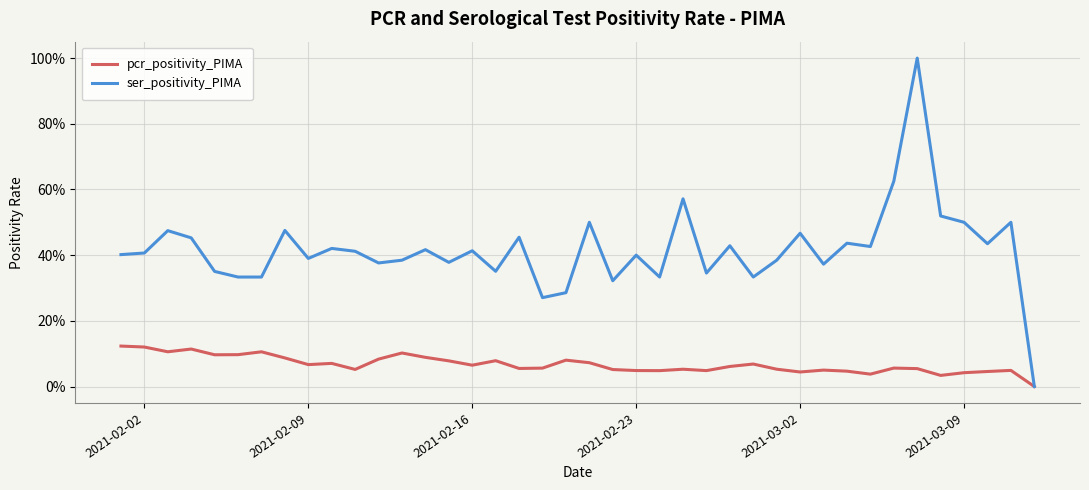

How many interior local valleys does the ser_positivity_PIMA series have?

12